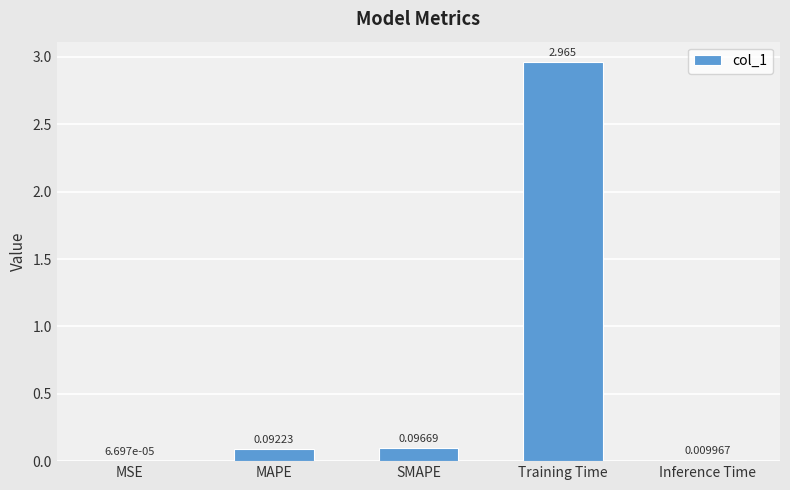

Which has a higher value, MAPE or MSE?

MAPE